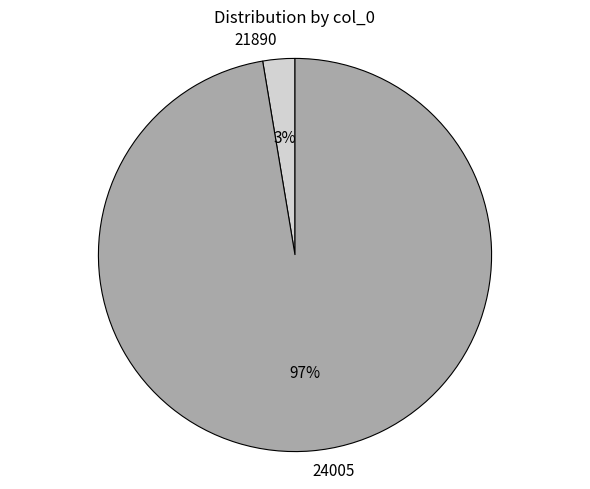

Between 21890 and 24005, which is larger?

24005